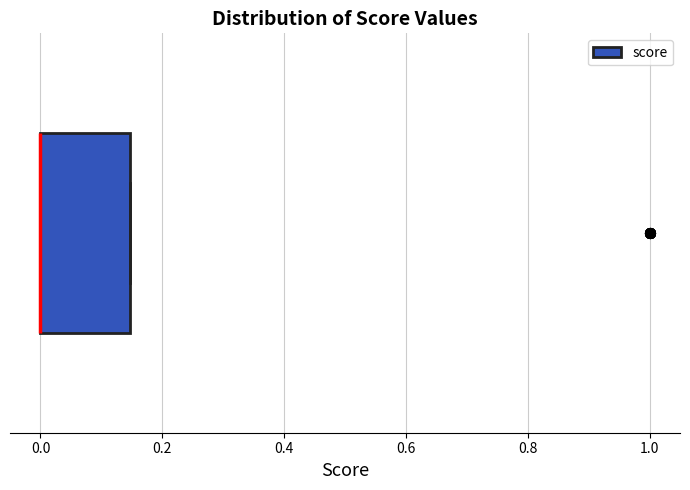

Read this box plot against the x-axis: the position of the median line, the range covered by the box, and the ends of both whiskers. The values are not printed on the chart, so give them approximately, as read against the axis.

median 0.00 (drawn on the box's left edge), box 0.00 to 0.14, whiskers 0.00 to 0.14